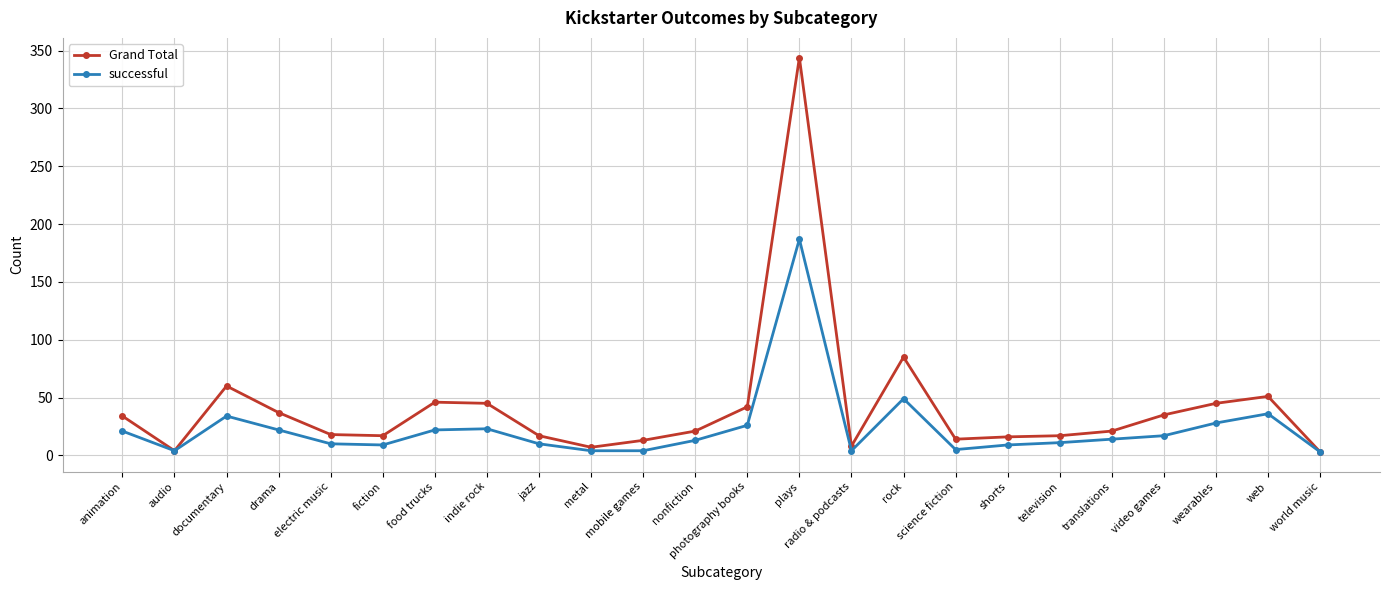

List the series in order of their peak value, lowest first.

successful, Grand Total